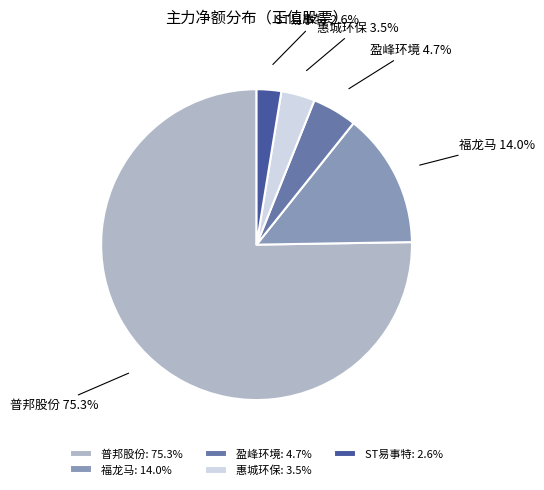

Which has a higher value, 盈峰环境 or ST易事特?

盈峰环境